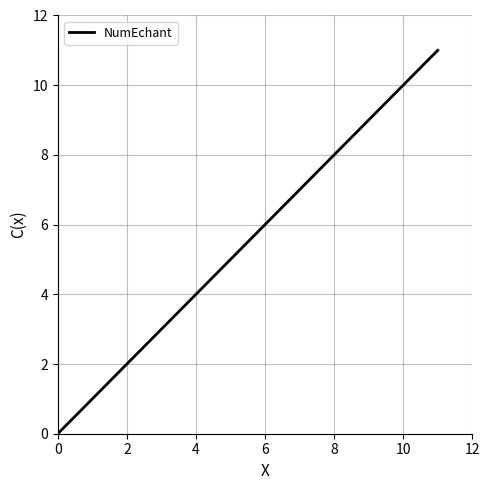

What is the difference between the maximum and minimum values?

11